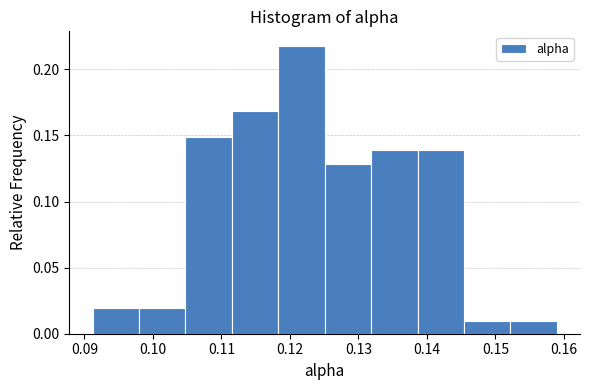

Reading left to right, list every bar in this chart as the range it spans on the x-axis followed by its height. Neither the bar edges nor the heights are printed on the chart, so give them approximately, as read against the axes.

0.091 to 0.098: 0.02
0.098 to 0.105: 0.02
0.105 to 0.112: 0.15
0.112 to 0.118: 0.17
0.118 to 0.125: 0.22
0.125 to 0.132: 0.13
0.132 to 0.139: 0.14
0.139 to 0.145: 0.14
0.145 to 0.152: 0.01
0.152 to 0.159: 0.01